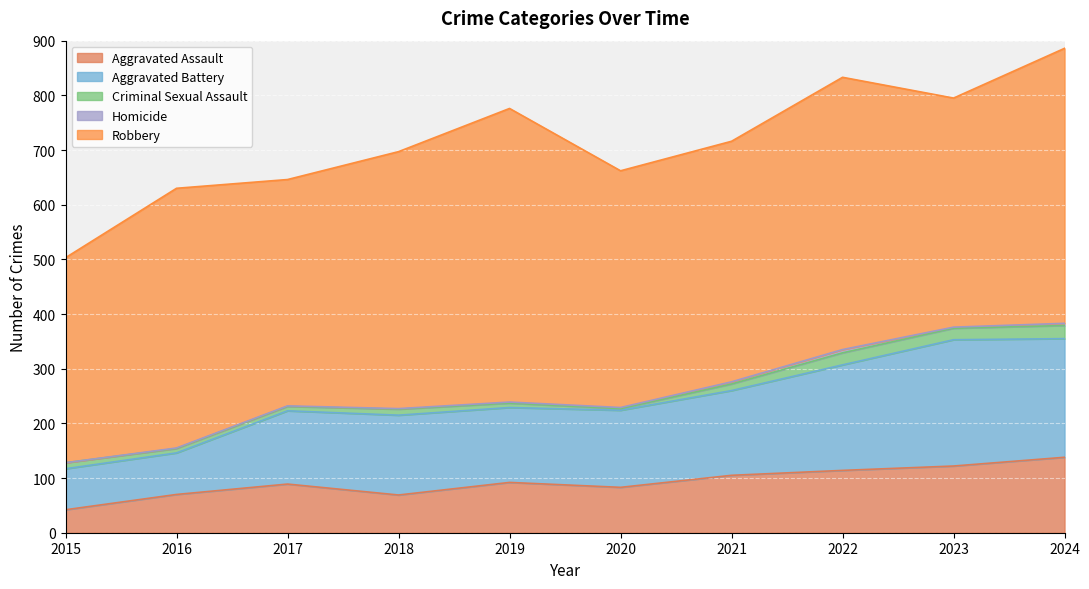

At which label does Aggravated Battery first exceed 146?

2021